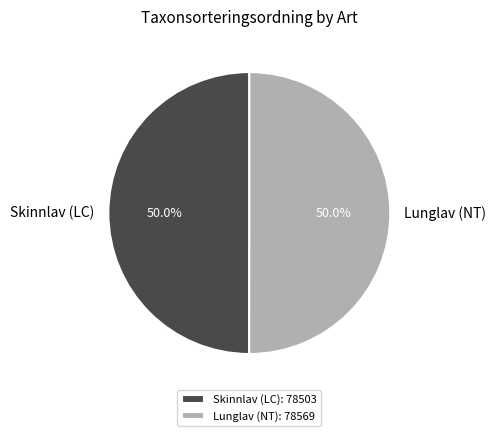

To the nearest percent, what portion does Skinnlav (LC) represent?

50%